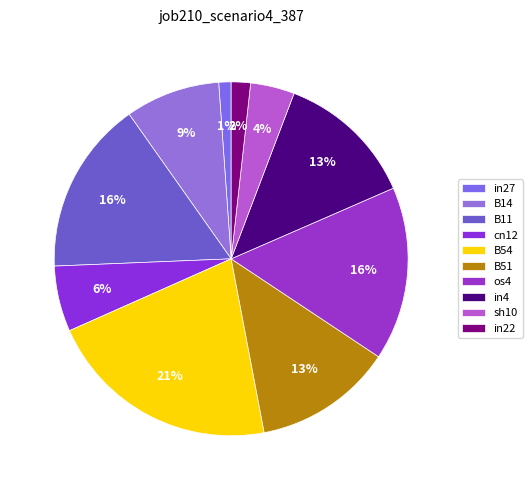

The in22 slice represents 1% of the pie. True or false?

False